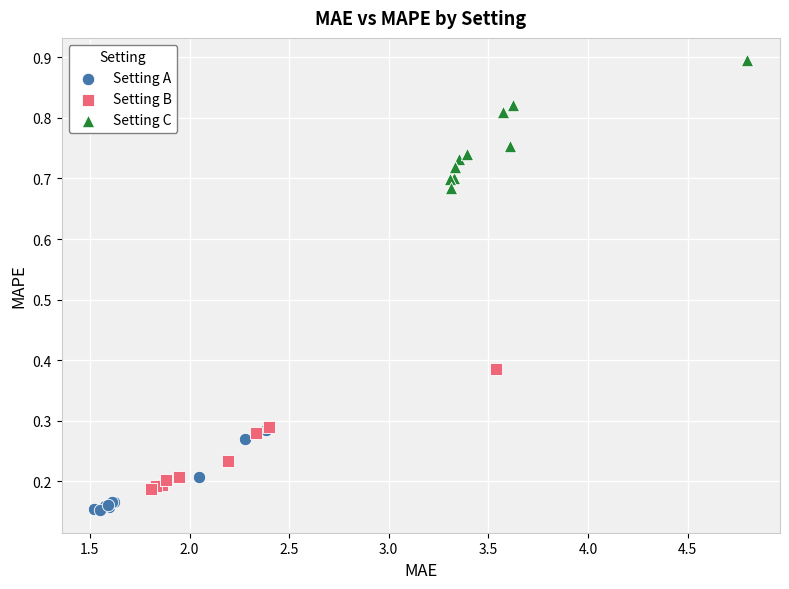

Which series has the largest Y range (max minus min)?

Setting C